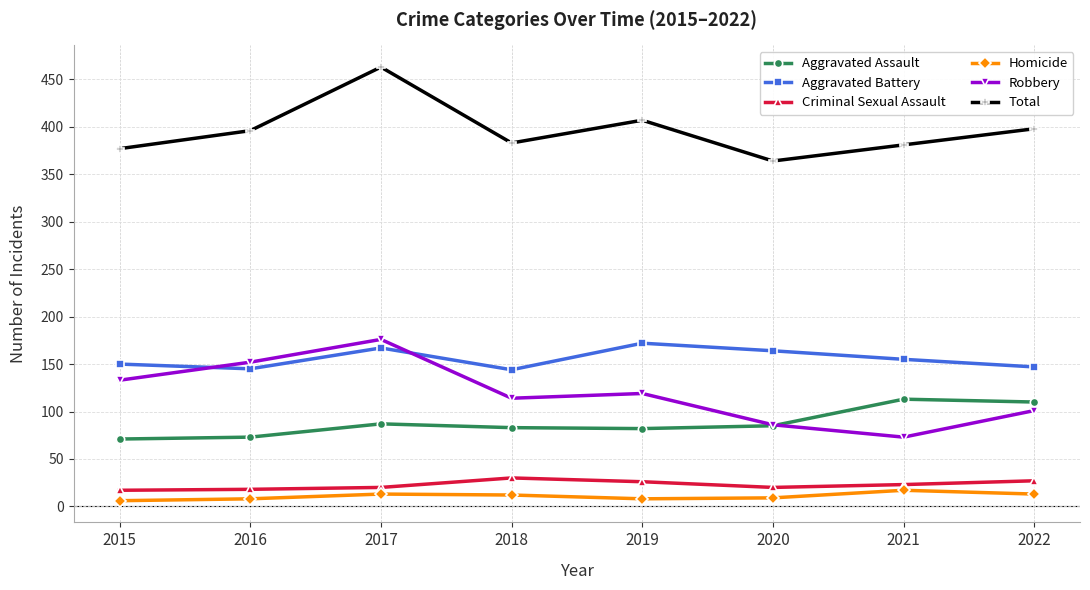

How many data points does each series have?

8